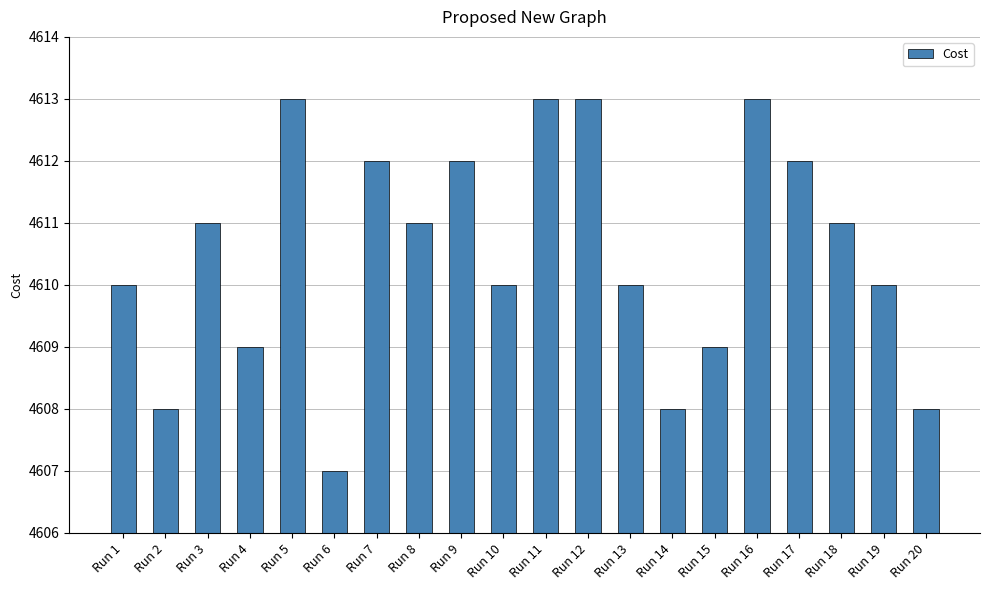

Reading left to right, transcribe all the data shown in this chart.

Run 1=4610.0	Run 2=4608.0	Run 3=4611.0	Run 4=4609.0	Run 5=4613.0	Run 6=4607.0	Run 7=4612.0	Run 8=4611.0	Run 9=4612.0	Run 10=4610.0	Run 11=4613.0	Run 12=4613.0	Run 13=4610.0	Run 14=4608.0	Run 15=4609.0	Run 16=4613.0	Run 17=4612.0	Run 18=4611.0	Run 19=4610.0	Run 20=4608.0